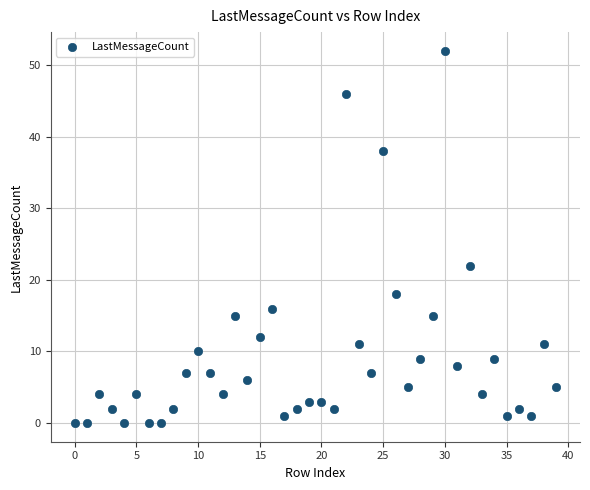

What is the range of Y values (max minus min)?

52